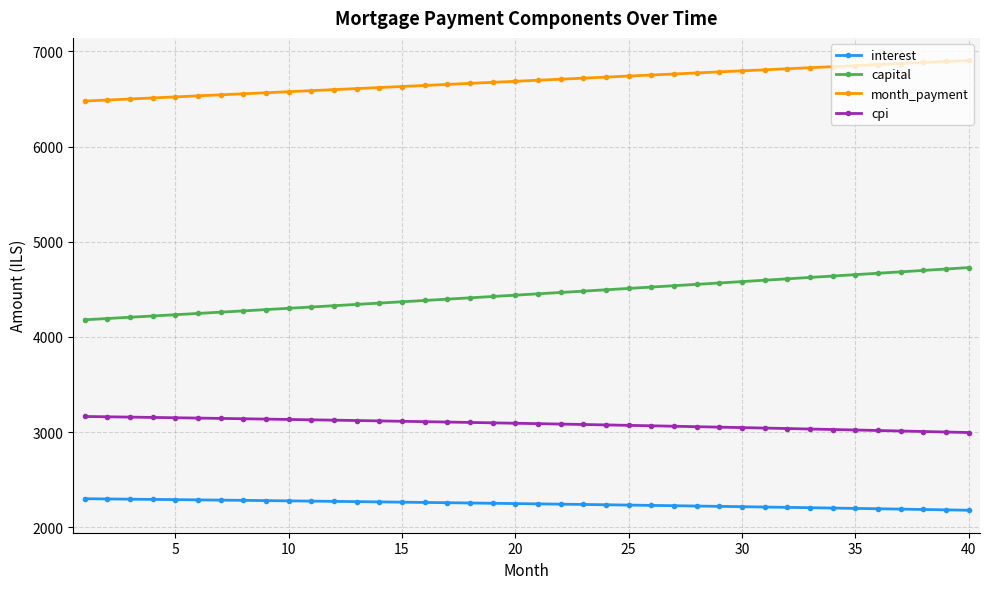

True or false: interest and month_payment intersect in this chart.

False